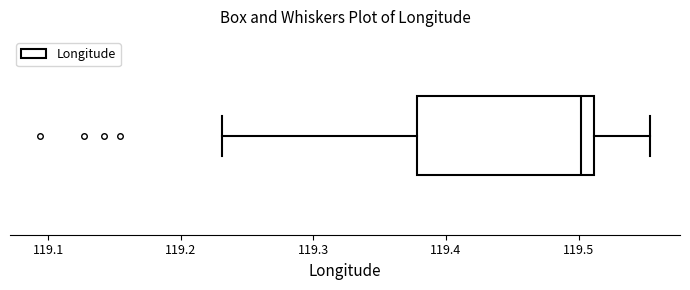

Transcribe this box plot: give where the median line is, the range the box spans, and where the two whiskers end, as read against the x-axis. The values are not printed on the chart, so give them approximately, as read against the axis.

median 119.50, box 119.38 to 119.51, whiskers 119.23 to 119.55